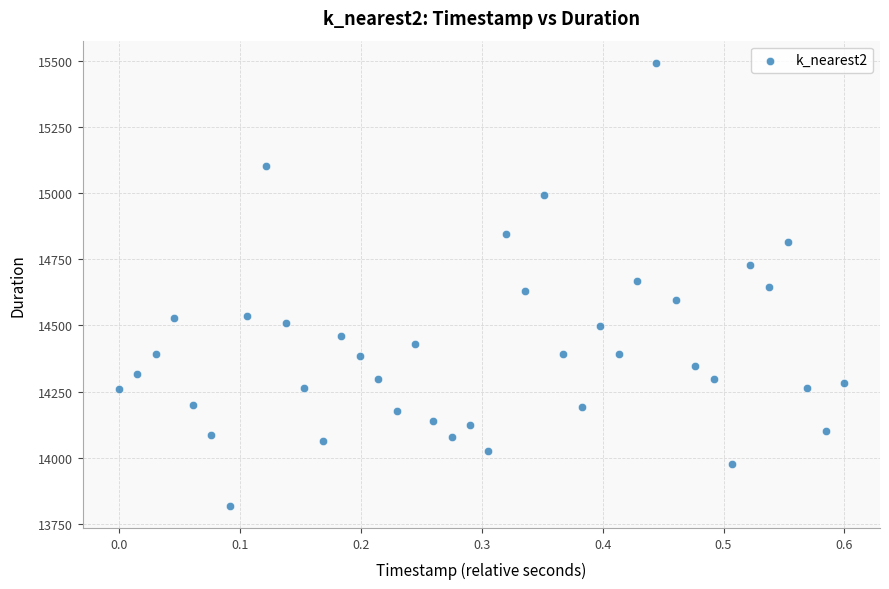

What is the range of X values (max minus min)?

0.6